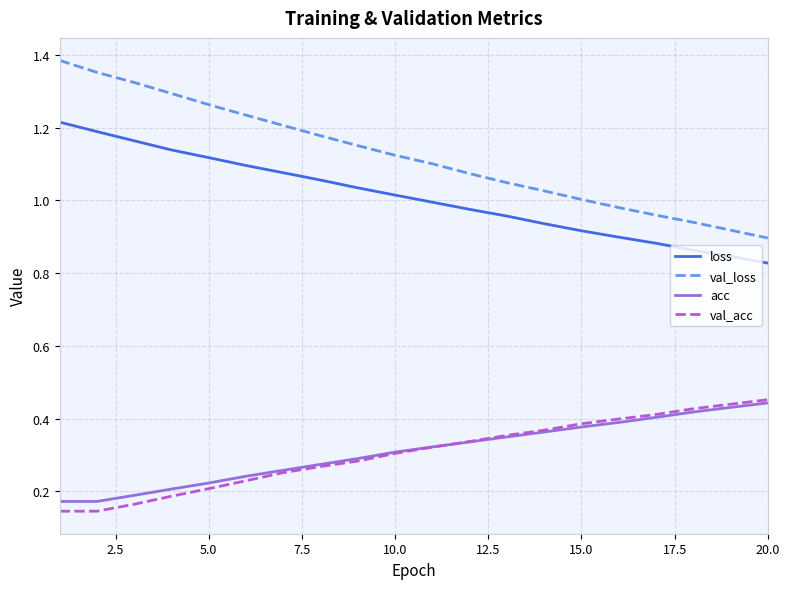

True or false: val_loss and loss cross at least once.

False